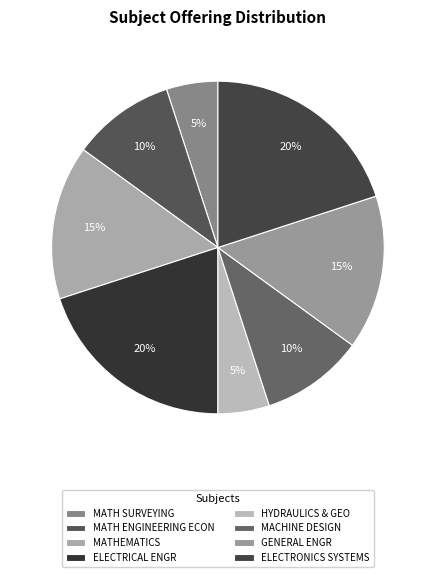

How many slices are in this pie chart?

8